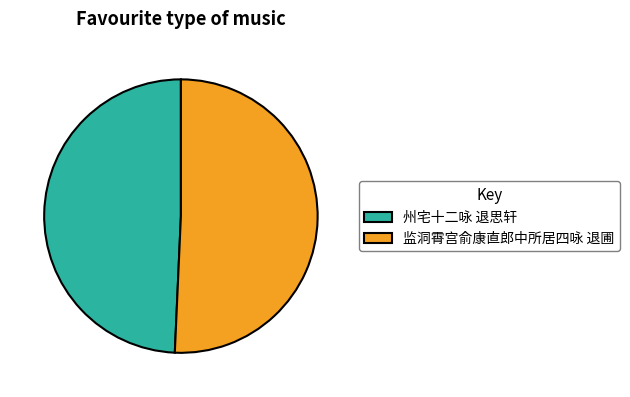

Does 州宅十二咏 退思轩 account for over 50% of the chart?

No